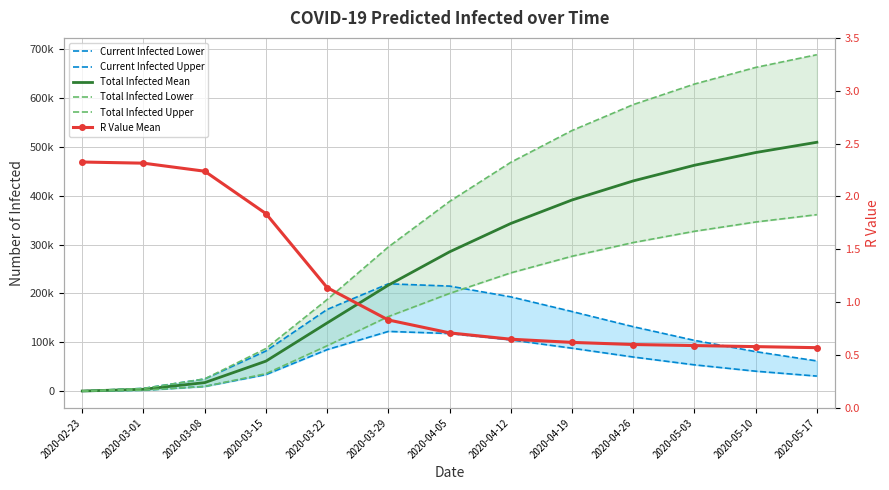

What is the total value across all series at 2020-03-29?

1006490.8